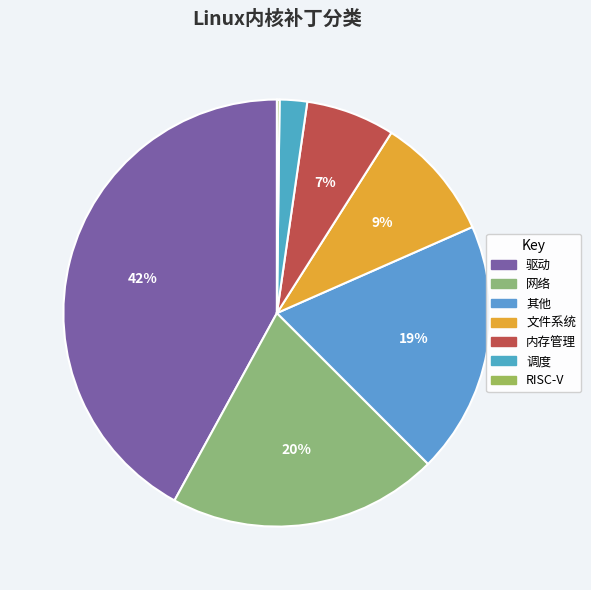

What percentage do RISC-V and 其他 together represent?

19.3%